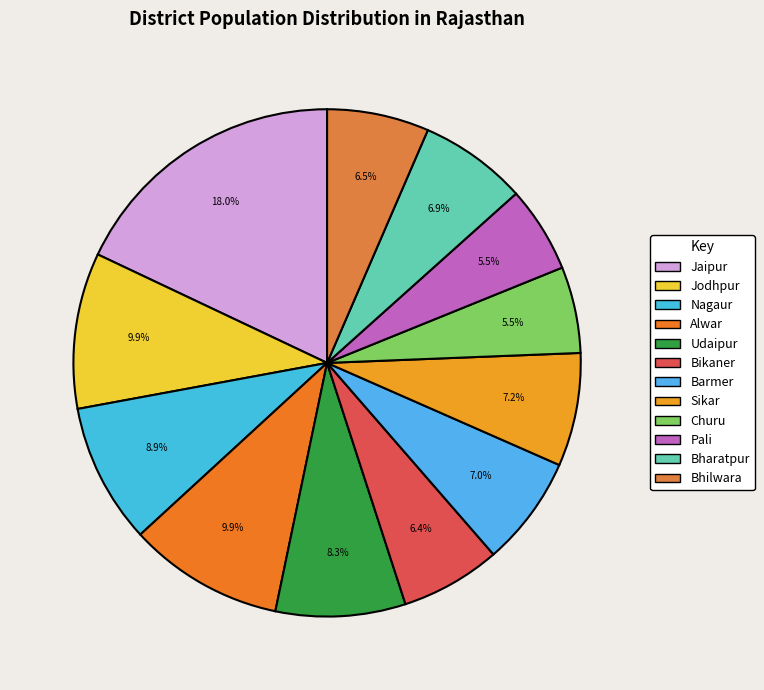

What is the change in value from Churu to Bhilwara?

+369287